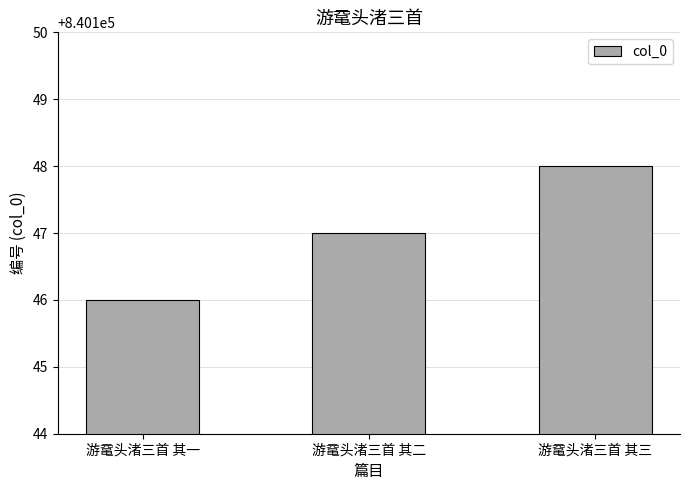

Reading left to right, extract all data points from this chart.

840146	840147	840148